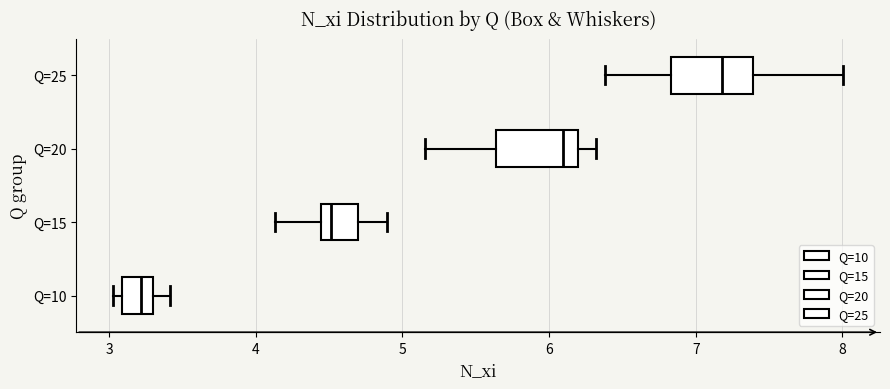

Reading bottom to top, transcribe this box plot: for each box, give where its median line is, the range the box spans, and where its two whiskers end, as read against the x-axis. The values are not printed on the chart, so give them approximately, as read against the axis.

Q=10: median 3.2, box 3.1 to 3.3, whiskers 3.0 to 3.4
Q=15: median 4.5, box 4.4 to 4.7, whiskers 4.1 to 4.9
Q=20: median 6.1, box 5.6 to 6.2, whiskers 5.2 to 6.3
Q=25: median 7.2, box 6.8 to 7.4, whiskers 6.4 to 8.0